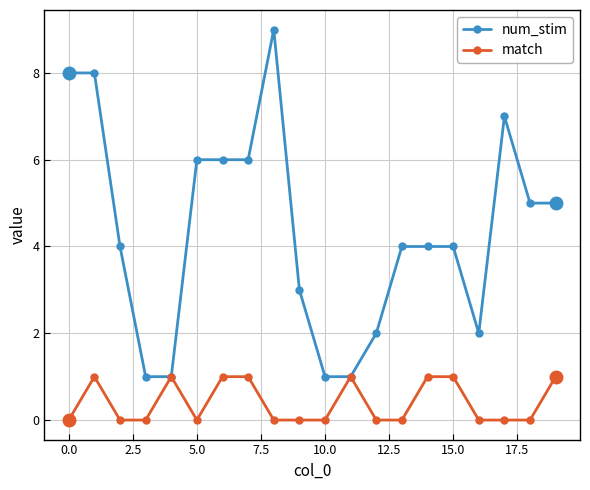

Which series has the widest spread of values?

num_stim